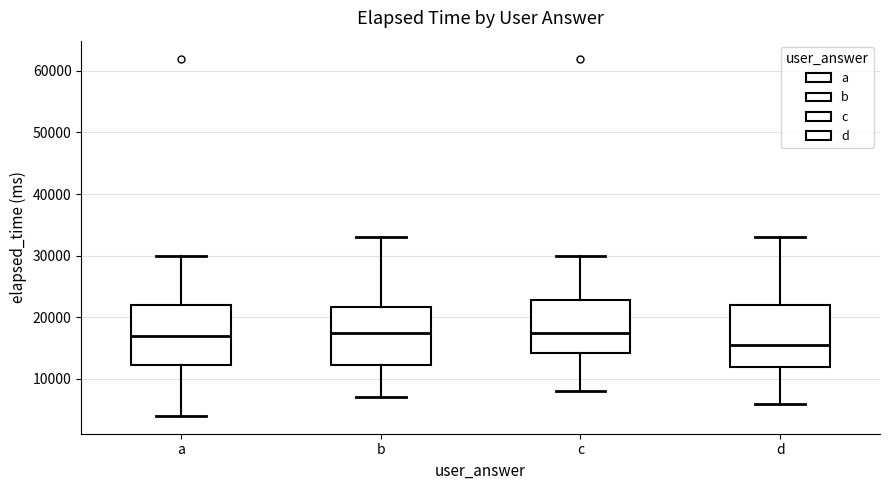

Where does the median line of the box for d sit on the y-axis? The values are not printed on the chart, so give them approximately, as read against the axis.

16000